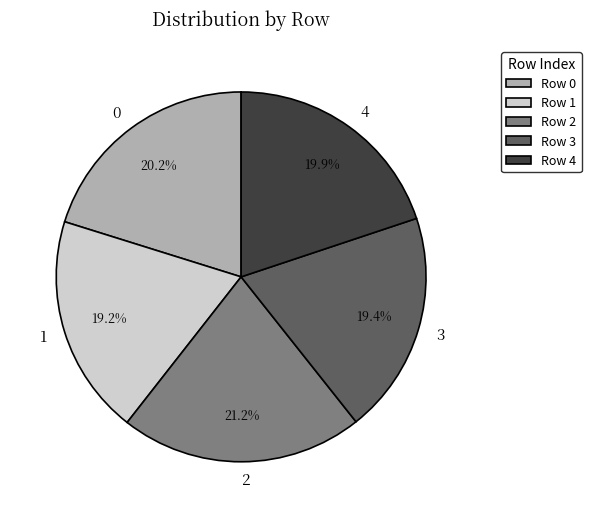

To the nearest percent, what is the average slice percentage?

20%